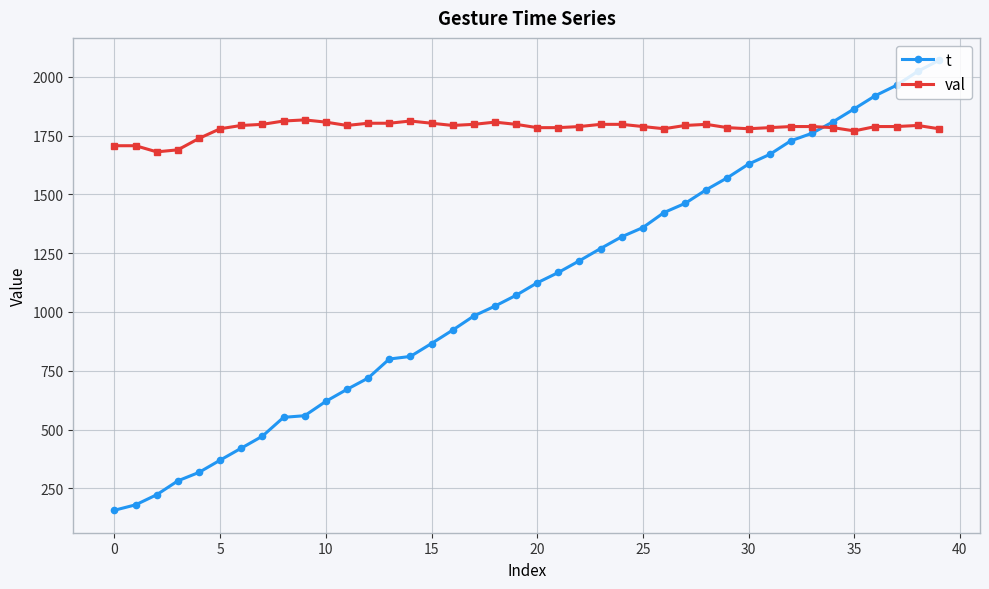

Rank the series by their maximum value, from highest to lowest.

t, val